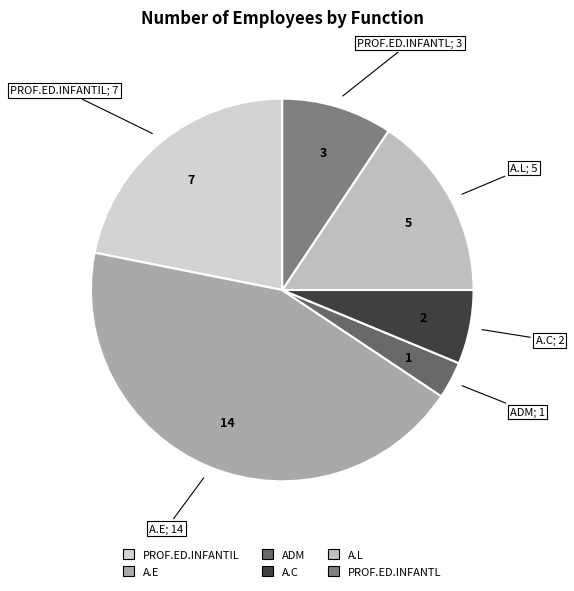

The A.C slice represents 20% of the pie. True or false?

False